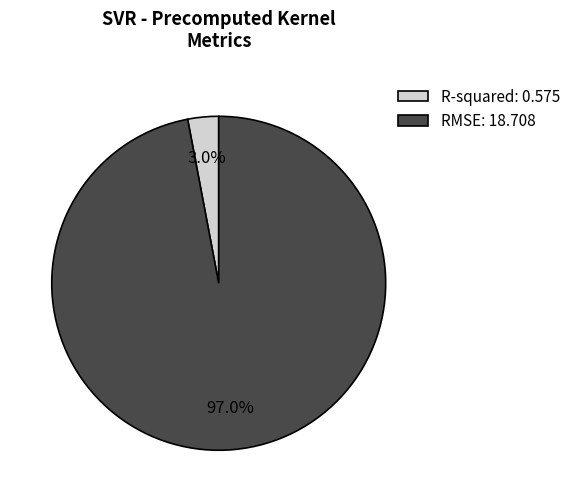

Which slice is the largest?

RMSE